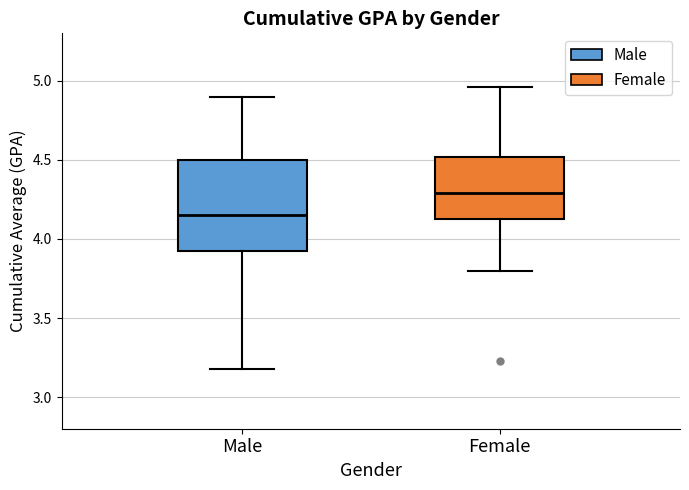

Where does the median line of the box for Male sit on the y-axis? The values are not printed on the chart, so give them approximately, as read against the axis.

4.15